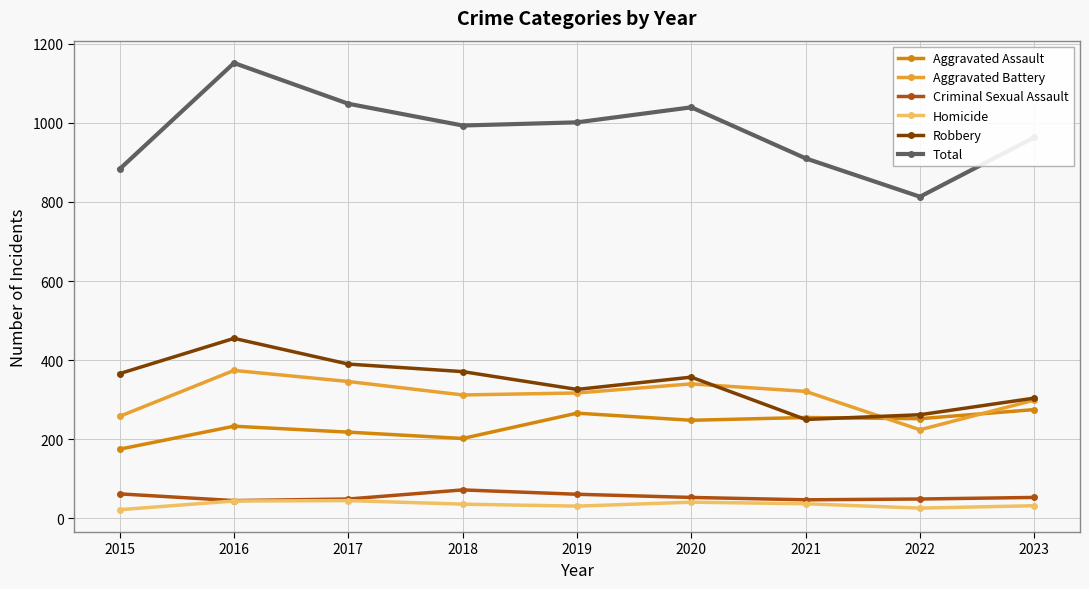

True or false: Aggravated Battery has more than 0 interior local peaks.

True